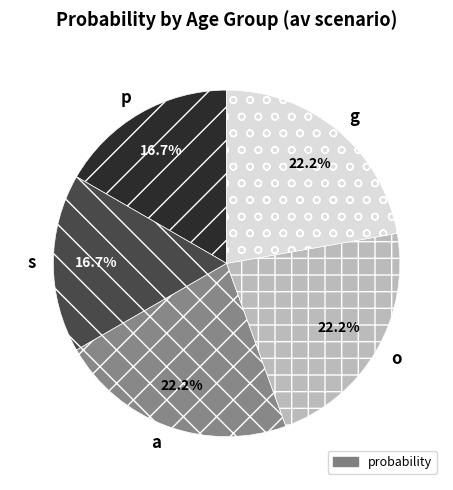

Count the number of slices in the pie.

5